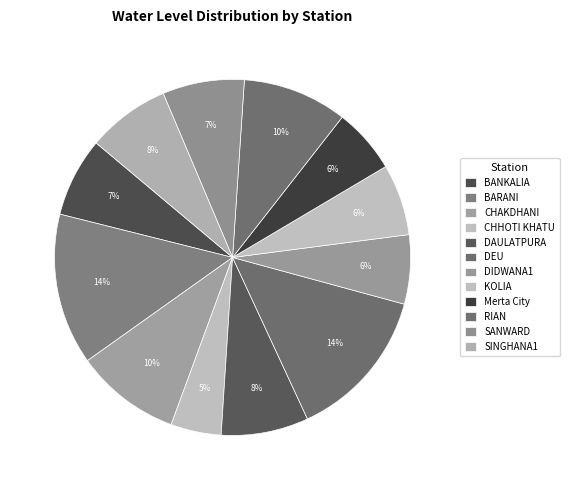

What is the change in value from CHAKDHANI to SANWARD?

-7.9